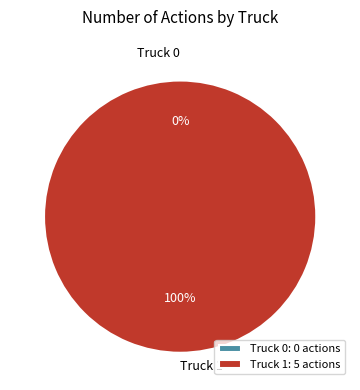

To the nearest percent, what portion does Truck 1 represent?

100%